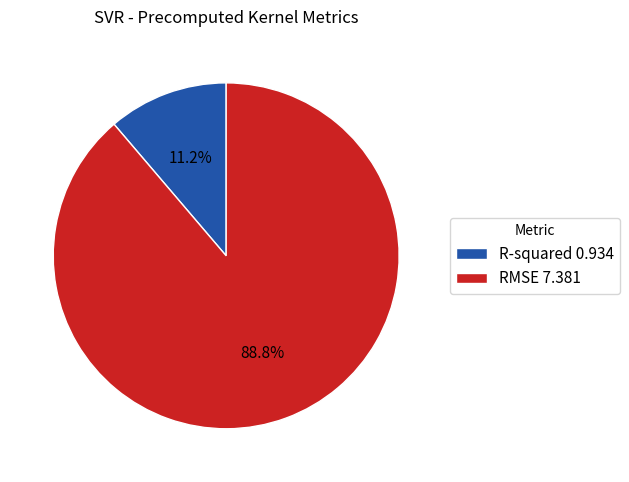

How many segments does this pie chart have?

2